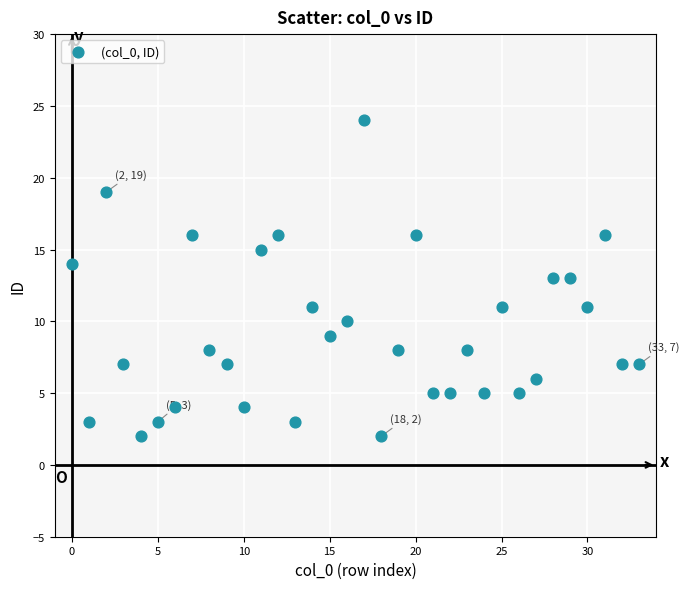

What is the range of Y values (max minus min)?

22